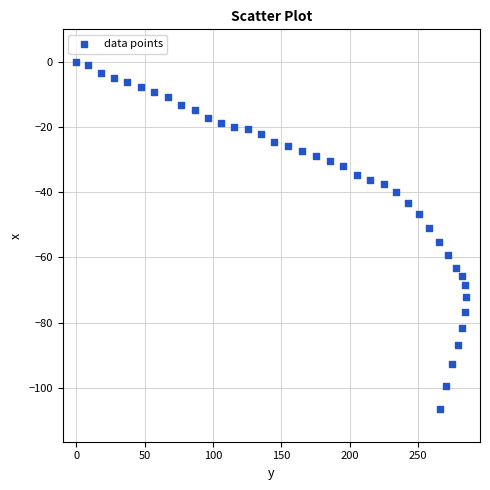

What is the range of X values (max minus min)?

285.3